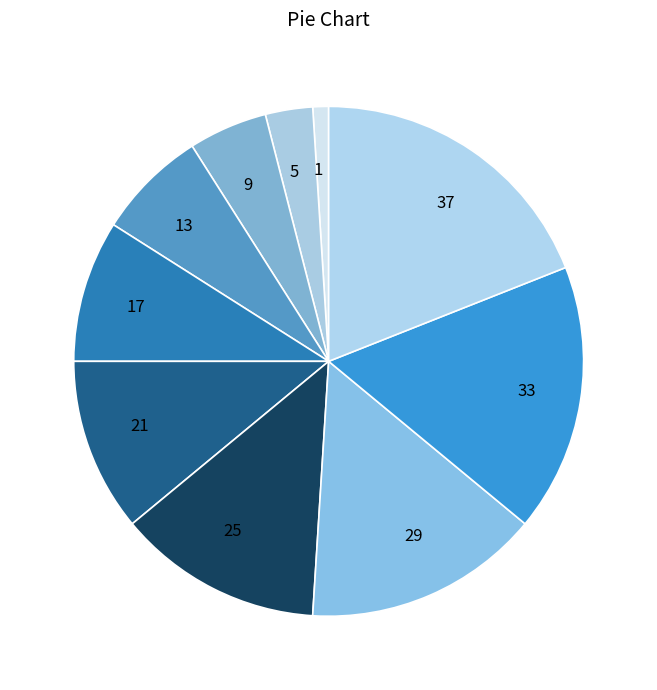

Rank the categories by value from highest to lowest.

37, 33, 29, 25, 21, 17, 13, 9, 5, 1